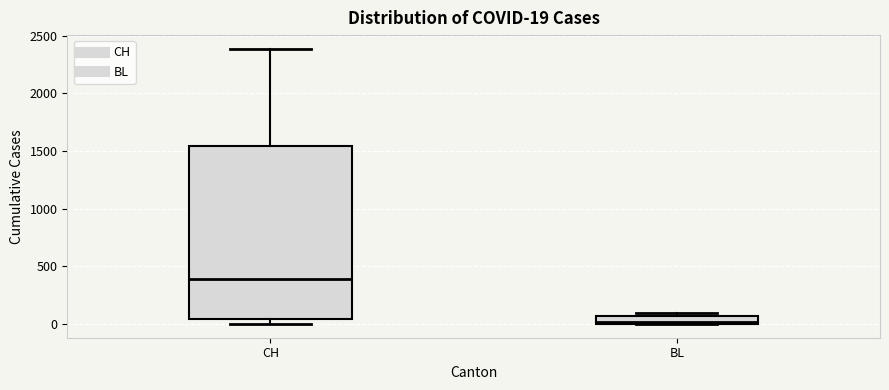

Which box has the highest median line?

CH